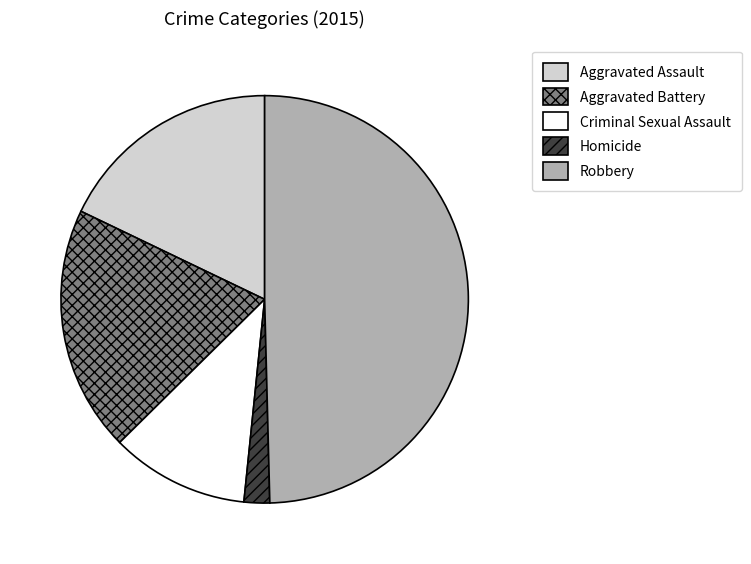

Is the sum of Robbery and Homicide greater than half?

Yes